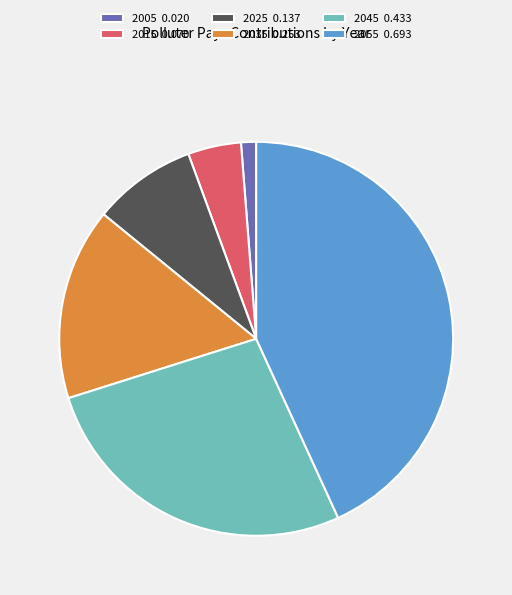

Between 2005 and 2045, which is larger?

2045